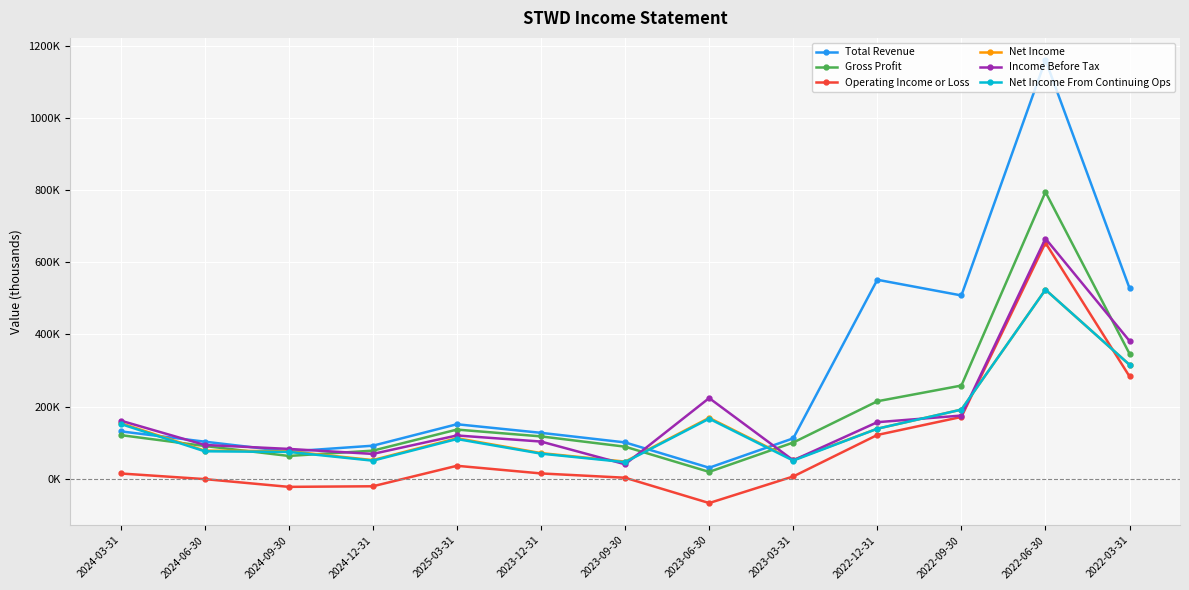

Which series changed the most between 2022-12-31 and 2022-06-30?

Total Revenue